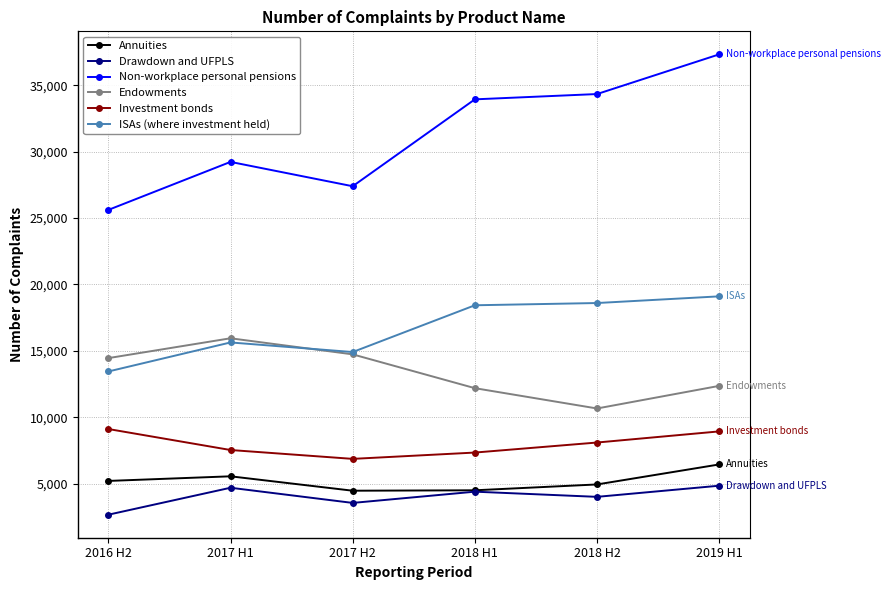

True or false: Non-workplace personal pensions and Investment bonds intersect in this chart.

False